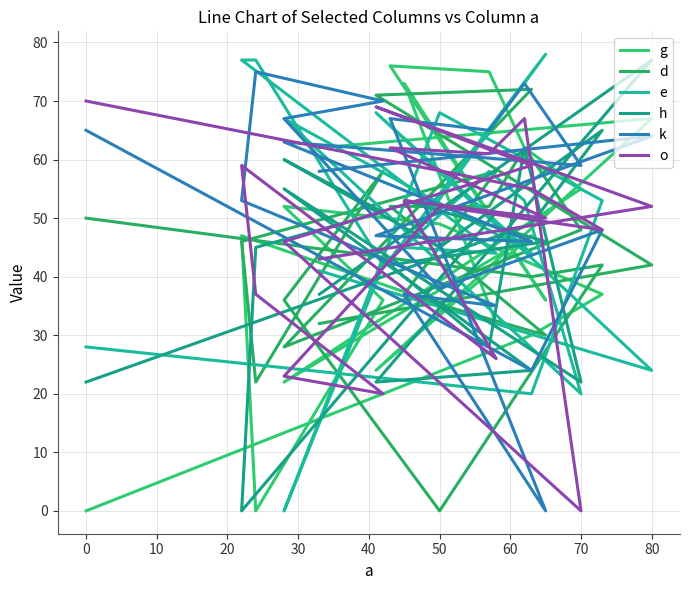

Is this an area chart (filled region under the line)?

No